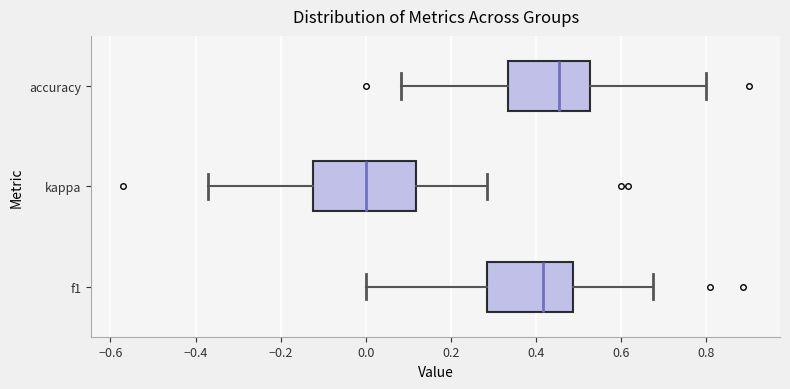

Comparing the boxes themselves (not the whiskers), which one is the widest?

kappa